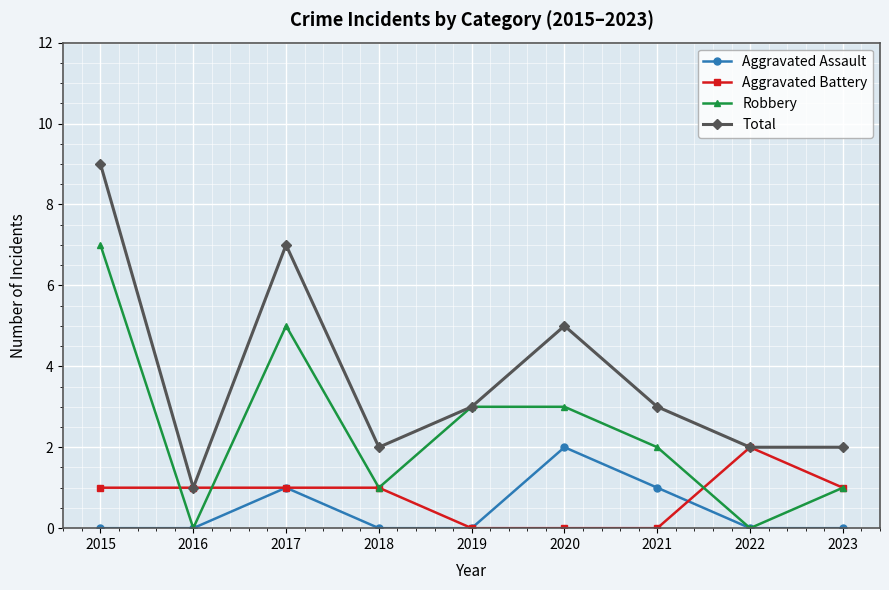

The Total series shows 3 at 2020. True or false?

False